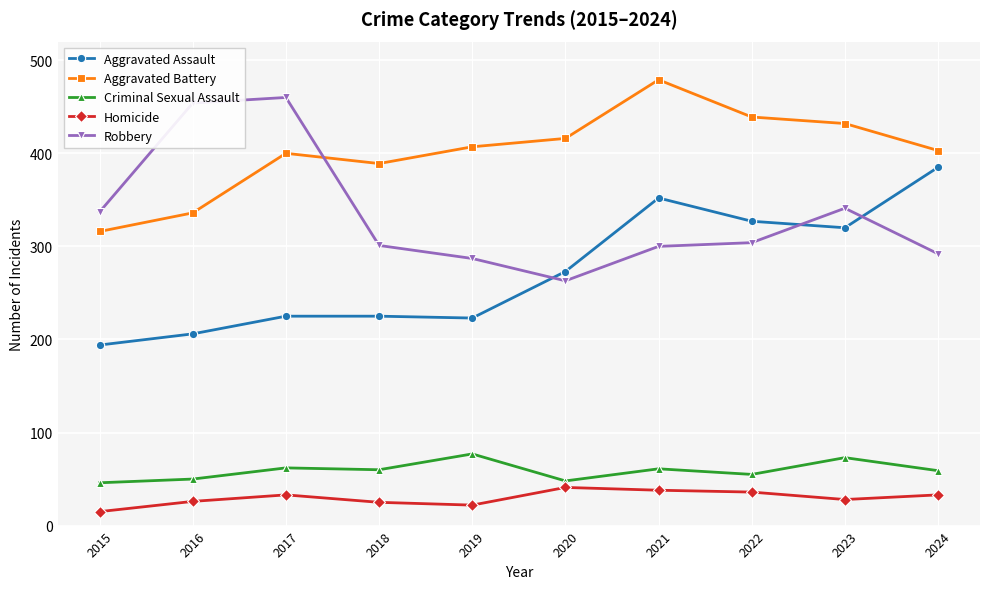

What is the total value across all series at 2016?

1072